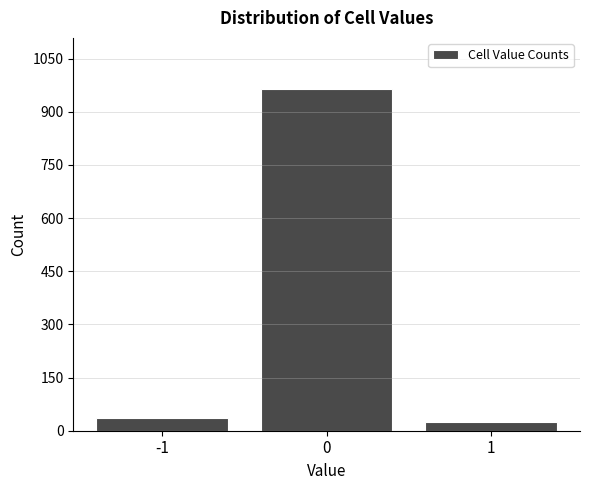

Reading left to right, transcribe all the data shown in this chart.

36	964	24